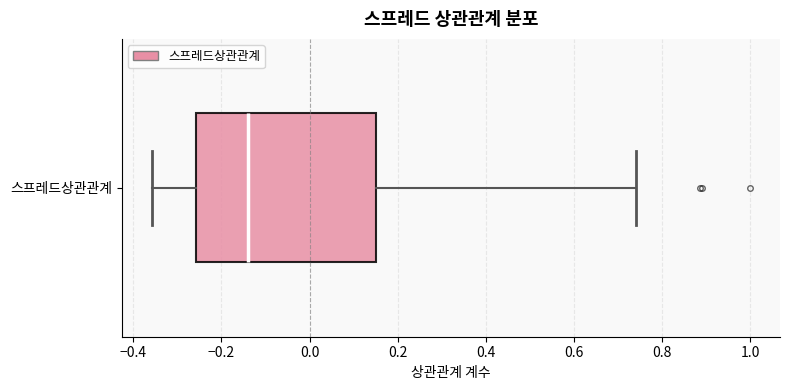

Where is the left edge of the box for 스프레드상관관계 on the x-axis? The values are not printed on the chart, so give them approximately, as read against the axis.

-0.26